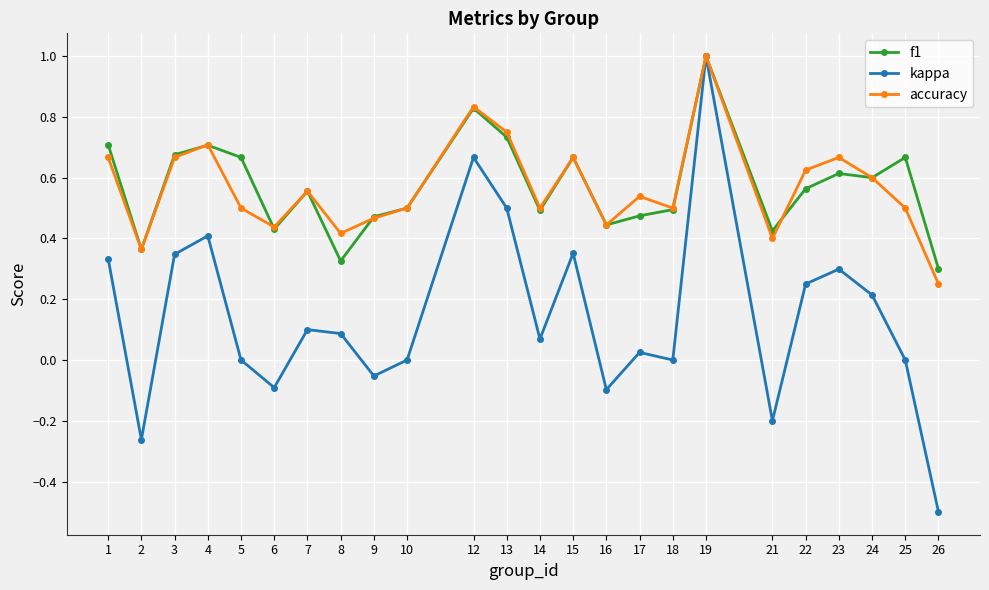

Which series has the largest range (max minus min)?

kappa